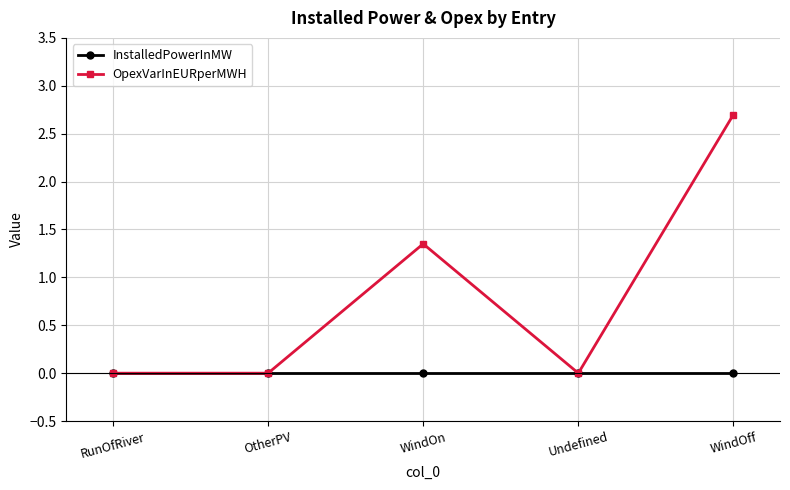

What is the label of the 3rd point from the left?

WindOn